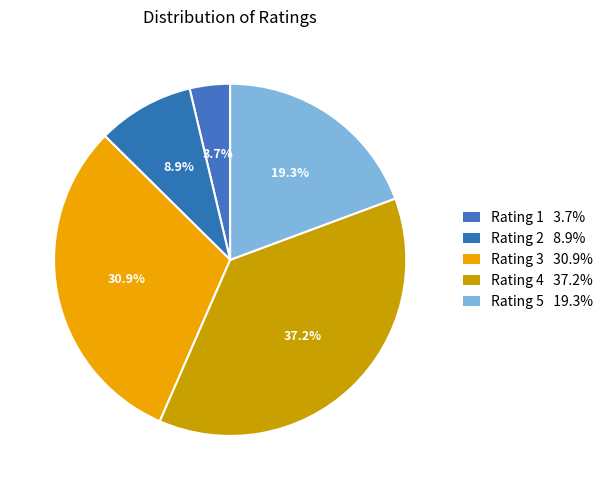

Which slice is the largest?

4